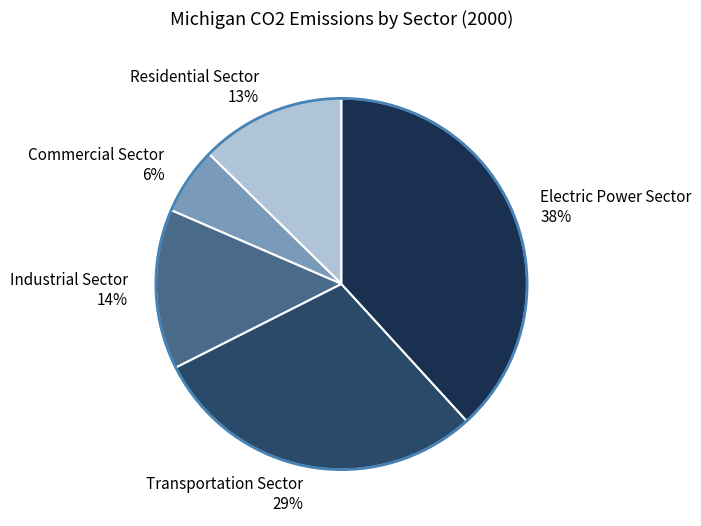

Which slice is the smallest?

Commercial Sector